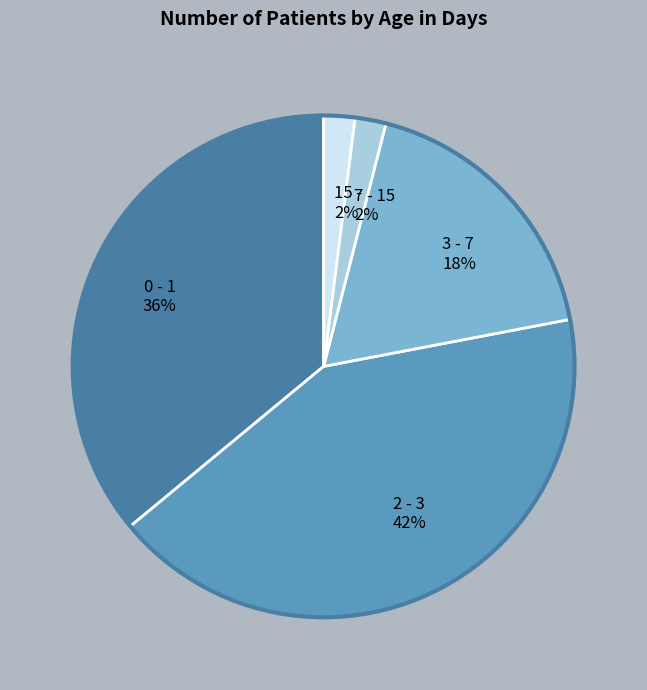

Between 7 - 15 and 0 - 1, which is larger?

0 - 1